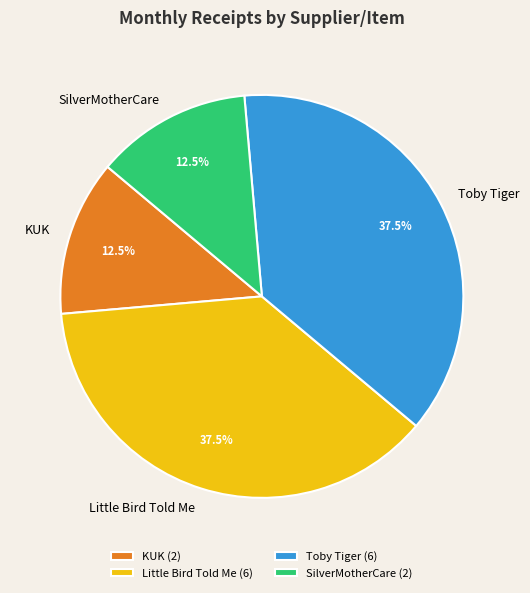

Does SilverMotherCare represent more than half of the total?

No